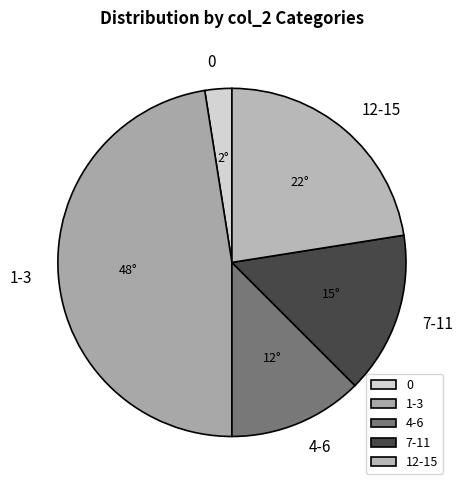

Is 4-6 the majority of the pie?

No